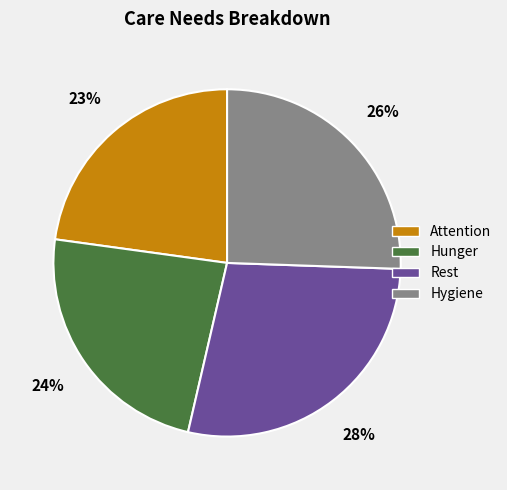

What is the ratio of the value at Rest to the value at Attention?

1.2